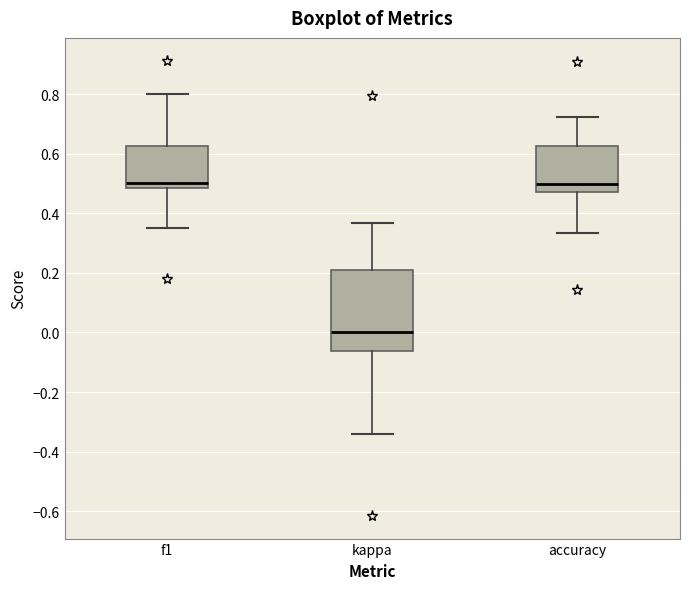

Reading left to right, read every box against the y-axis: the position of its median line, the range the box covers, and the ends of its whiskers. The values are not printed on the chart, so give them approximately, as read against the axis.

f1: median 0.50, box 0.48 to 0.62, whiskers 0.36 to 0.80
kappa: median 0.00, box -0.06 to 0.22, whiskers -0.34 to 0.36
accuracy: median 0.50, box 0.48 to 0.62, whiskers 0.34 to 0.72